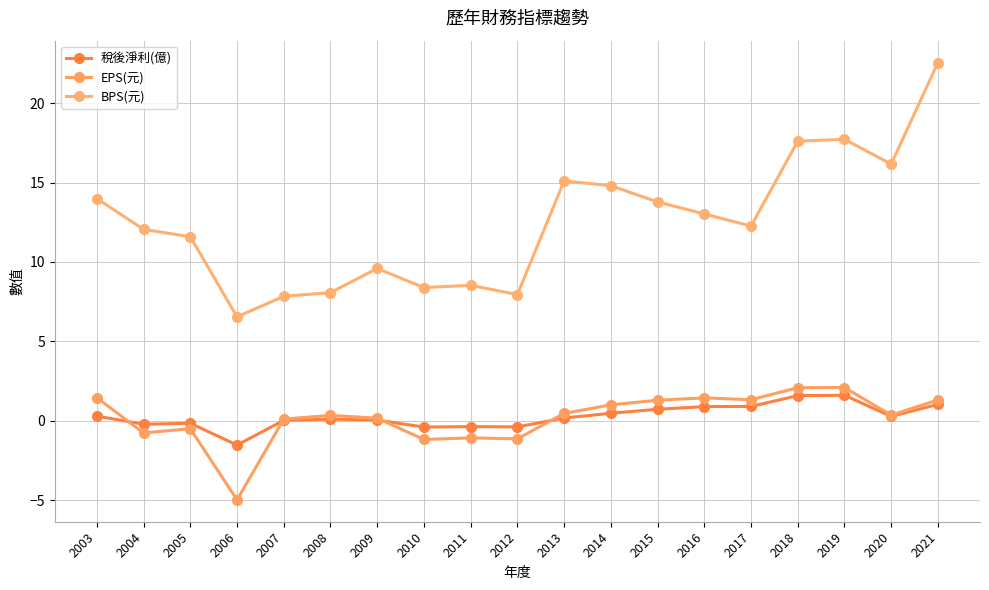

How many lines are shown in the chart?

3